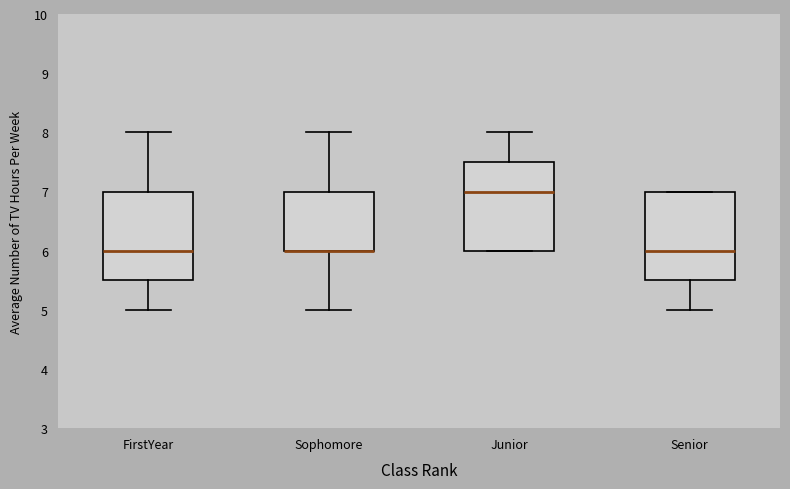

Reading left to right, transcribe this box plot: for each box, give where its median line is, the range the box spans, and where its two whiskers end, as read against the y-axis. The values are not printed on the chart, so give them approximately, as read against the axis.

FirstYear: median 6.0, box 5.5 to 7.0, whiskers 5.0 to 8.0
Sophomore: median 6.0 (drawn on the box's lower edge), box 6.0 to 7.0, whiskers 5.0 to 8.0
Junior: median 7.0, box 6.0 to 7.5, whiskers 6.0 to 8.0
Senior: median 6.0, box 5.5 to 7.0, whiskers 5.0 to 7.0